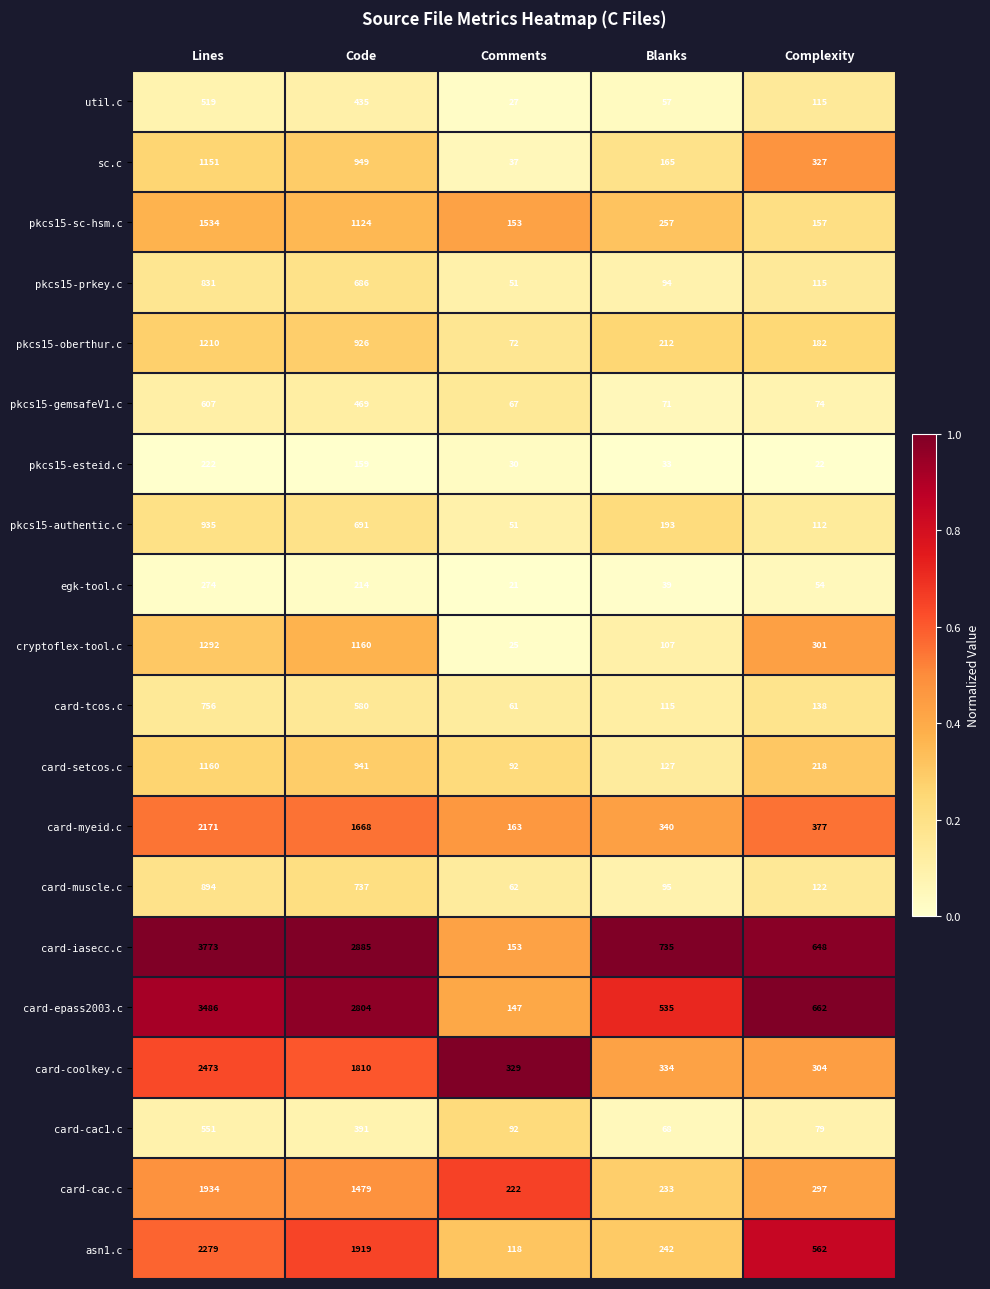

At which category is the sum across all series the highest?

Lines